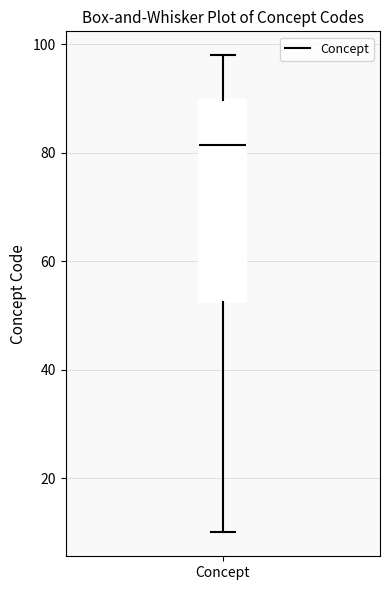

Where does the lower whisker of the box for Concept end on the y-axis? The values are not printed on the chart, so give them approximately, as read against the axis.

10